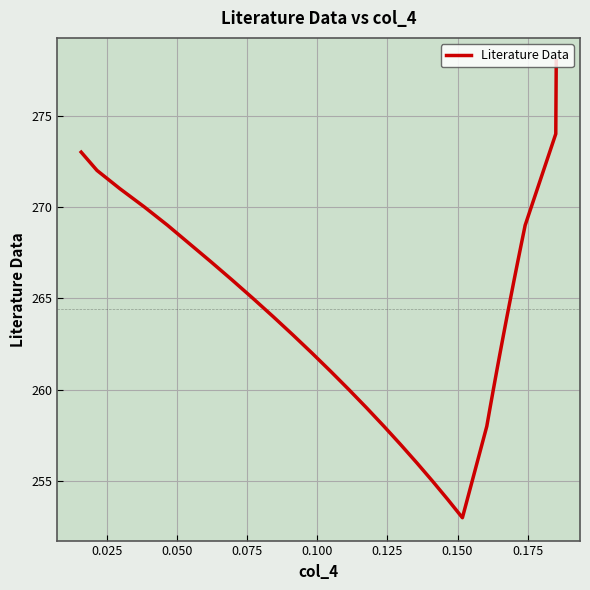

True or false: there are more than 2 points higher than both neighbors.

False